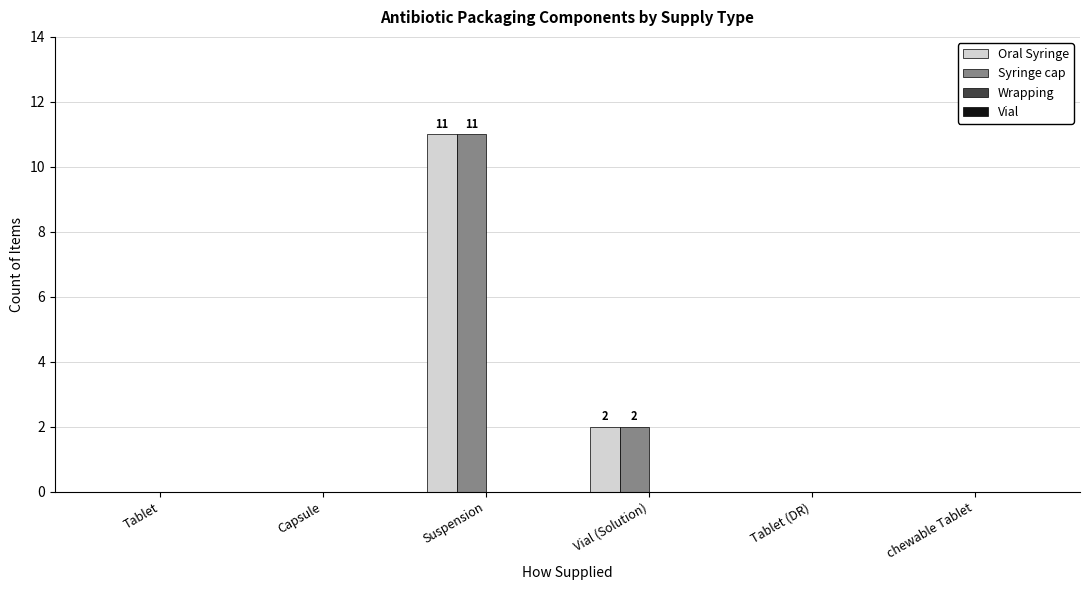

At which label does Oral Syringe reach its peak?

Suspension